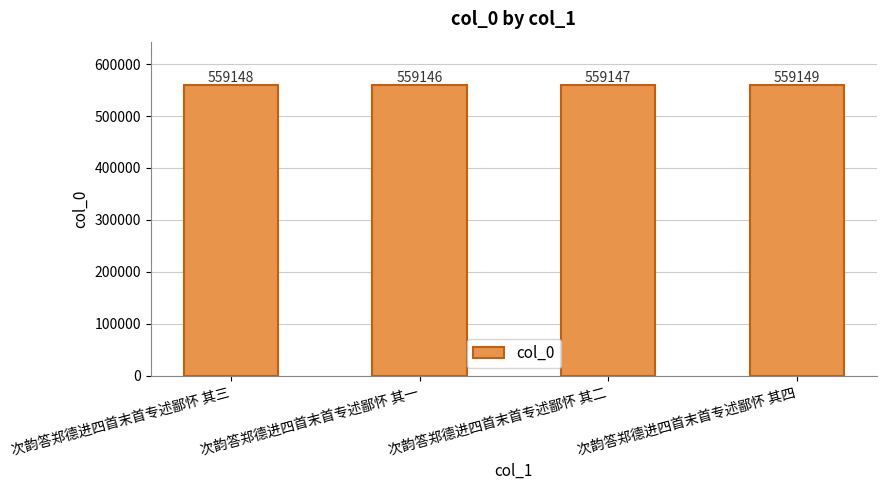

What is the sum of the values at 次韵答郑德进四首末首专述鄙怀 其三 and 次韵答郑德进四首末首专述鄙怀 其四?

1118297